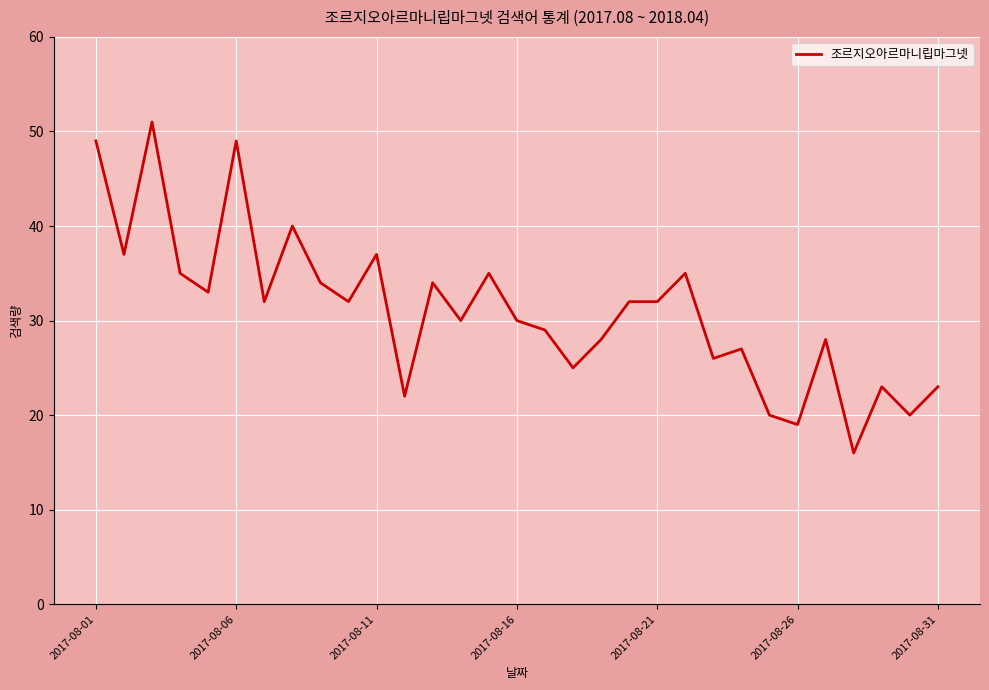

What is the difference between the maximum and minimum values?

35